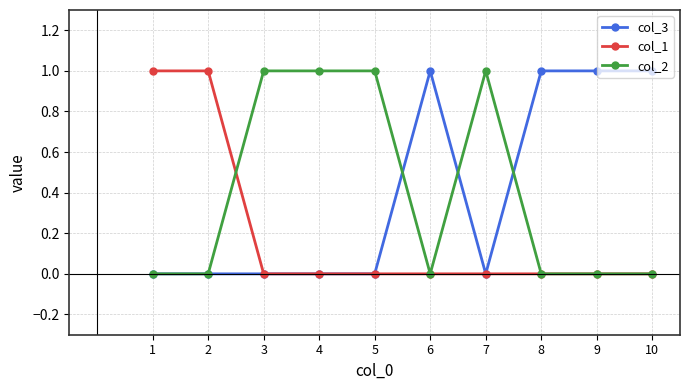

What is the value of the col_3 point at the 6th from the left?

1